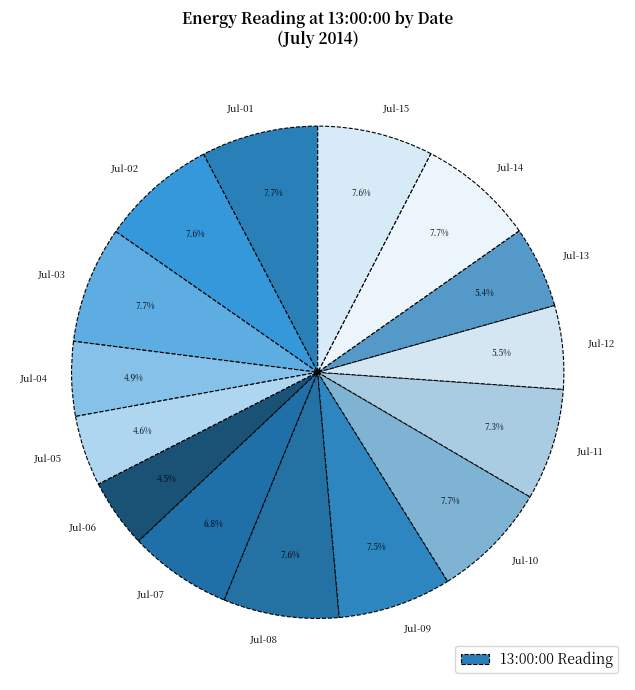

How many slices are in this pie chart?

15